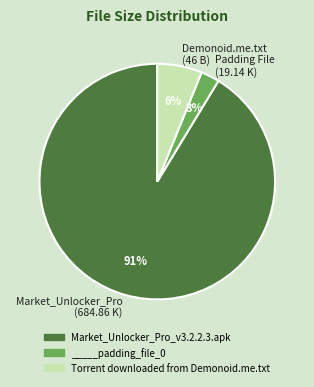

True or false: Demonoid.me.txt (46 B) accounts for 15% of the total.

False